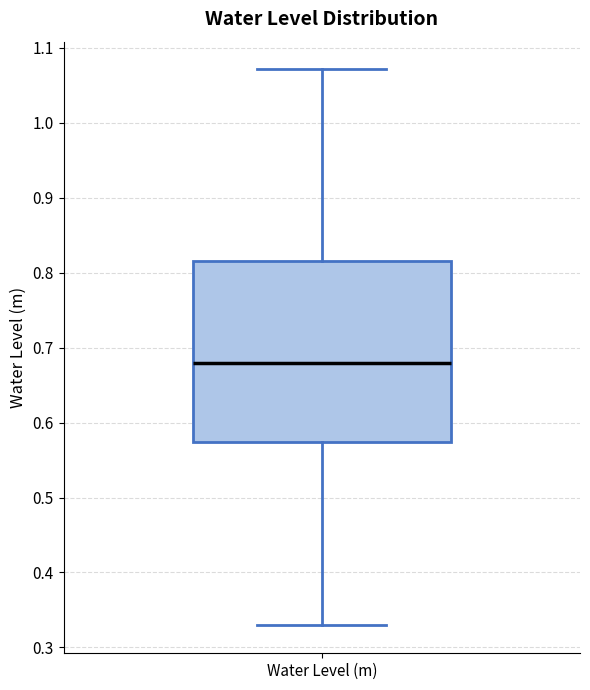

Read this box plot against the y-axis: the position of the median line, the range covered by the box, and the ends of both whiskers. The values are not printed on the chart, so give them approximately, as read against the axis.

median 0.68, box 0.57 to 0.82, whiskers 0.33 to 1.07